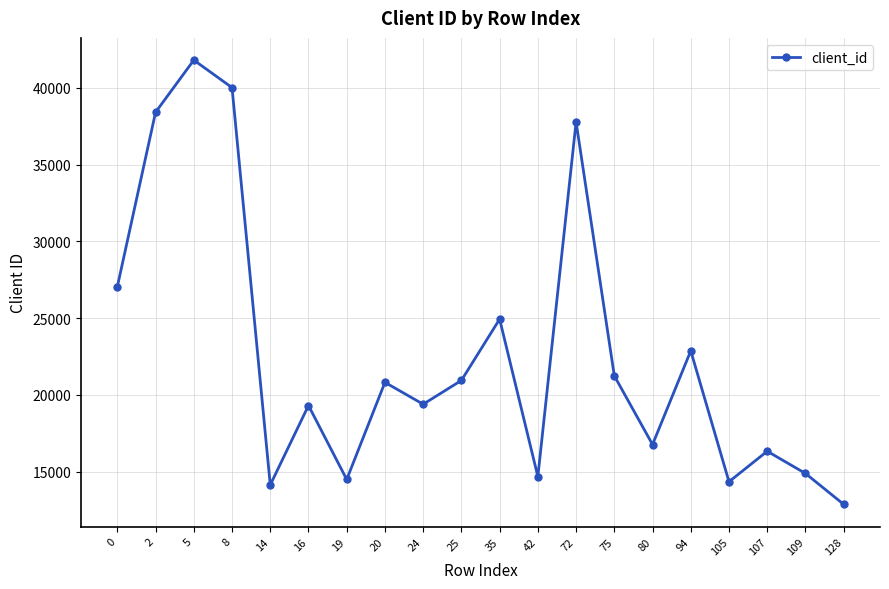

Count the number of categories in the chart.

20